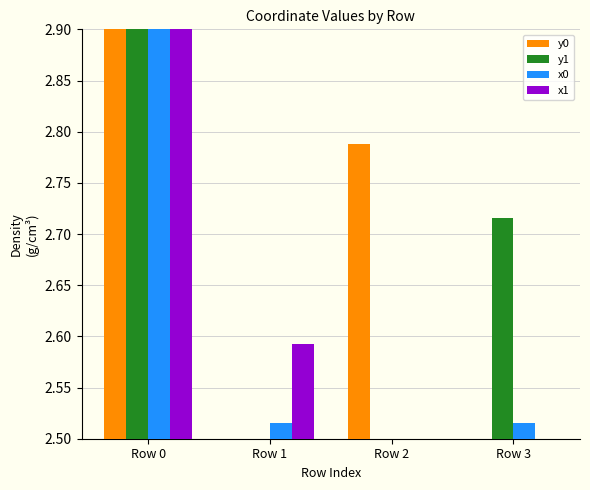

Count the x0 values in the range 2 to 3.

4